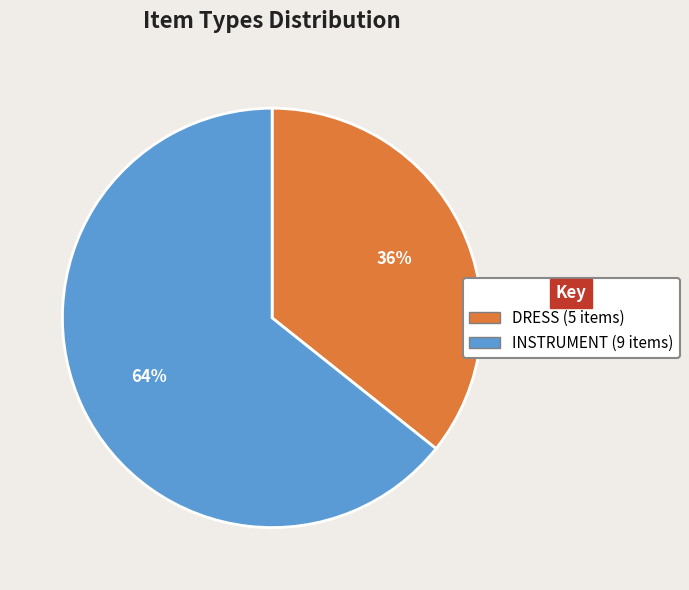

Is there any slice that represents more than half of the pie?

Yes